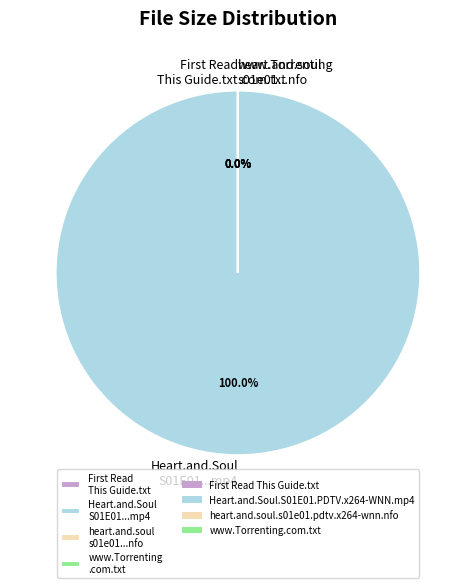

Which category has the biggest portion of the pie?

Heart.and.Soul.S01E01.PDTV.x264-WNN.mp4